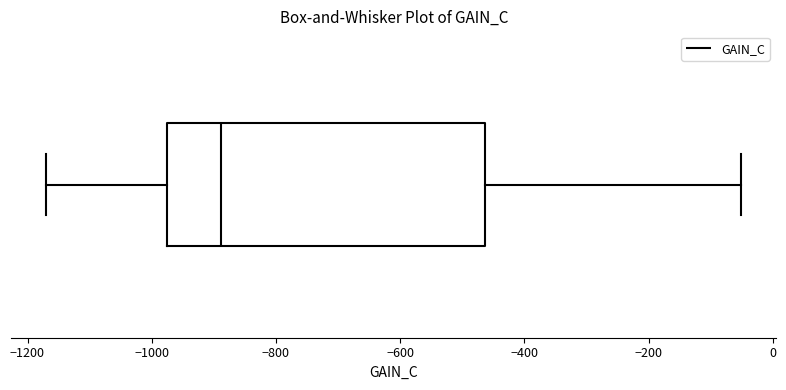

Transcribe this box plot: give where the median line is, the range the box spans, and where the two whiskers end, as read against the x-axis. The values are not printed on the chart, so give them approximately, as read against the axis.

median -880, box -980 to -460, whiskers -1160 to -60